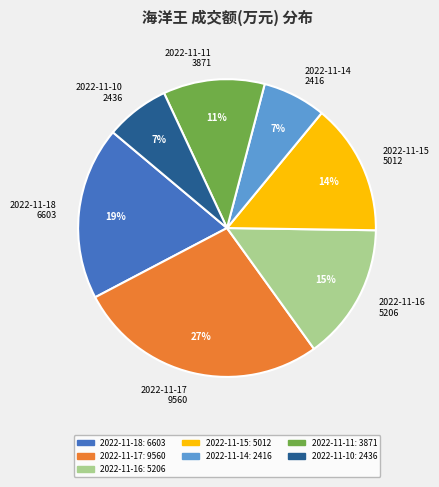

To the nearest percent, what is the difference between the 2022-11-15 and 2022-11-10 slice percentages?

7%